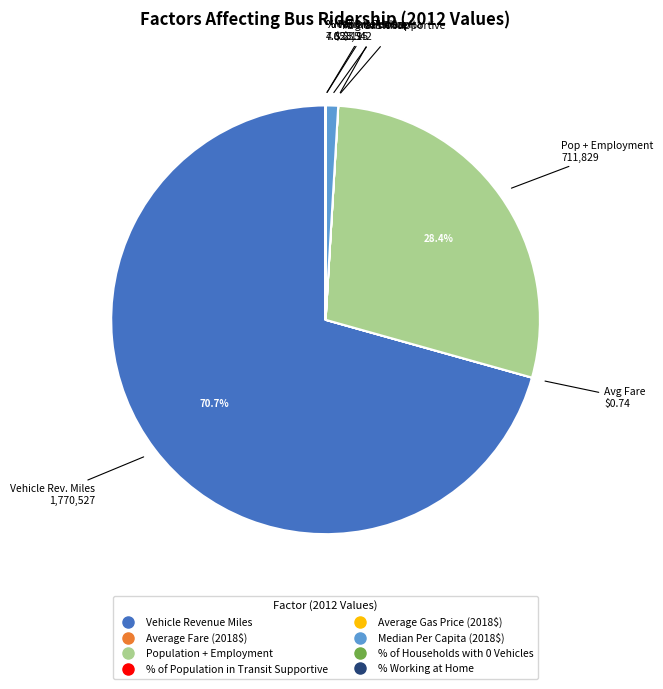

Is it true that Population + Employment is 28% of the pie?

True